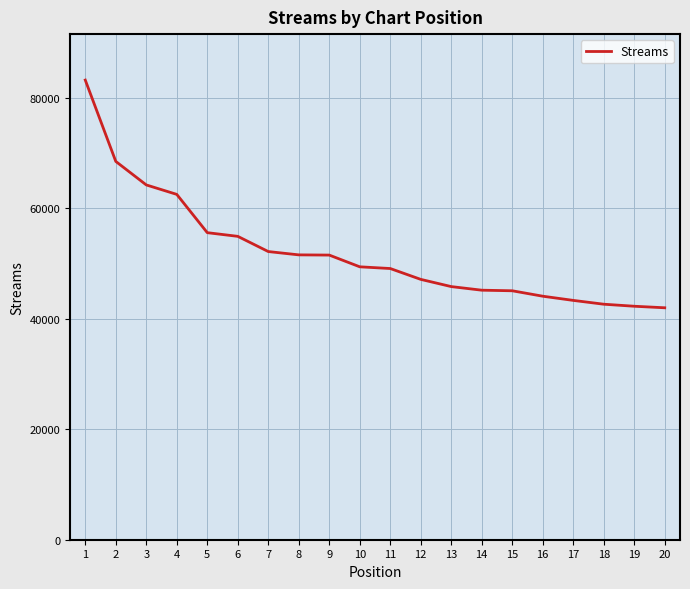

Read the value at 20.

41967